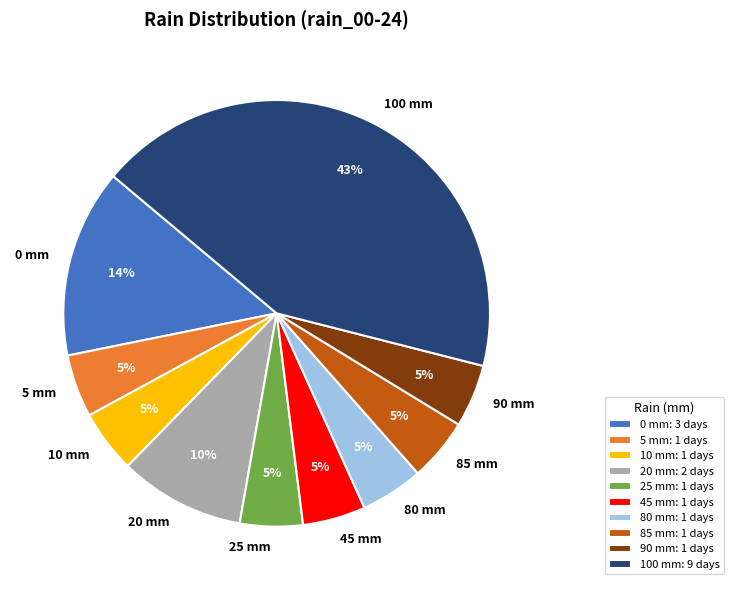

To the nearest percent, what is the average slice percentage?

10%